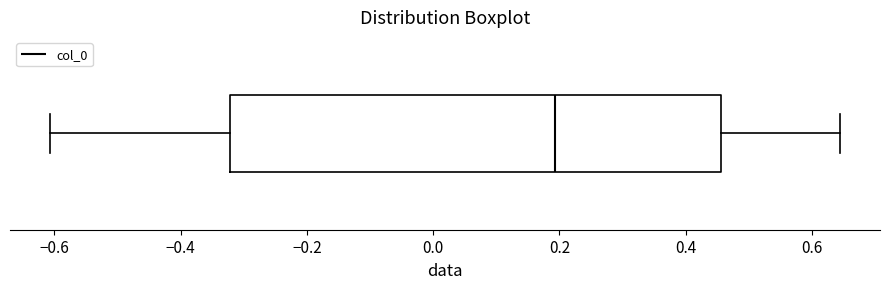

Read this box plot against the x-axis: the position of the median line, the range covered by the box, and the ends of both whiskers. The values are not printed on the chart, so give them approximately, as read against the axis.

median 0.20, box -0.32 to 0.46, whiskers -0.60 to 0.64